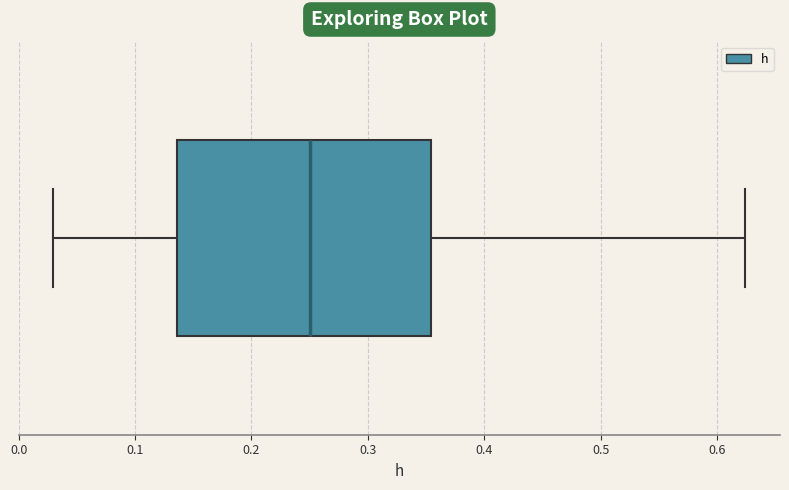

Transcribe this box plot: give where the median line is, the range the box spans, and where the two whiskers end, as read against the x-axis. The values are not printed on the chart, so give them approximately, as read against the axis.

median 0.25, box 0.14 to 0.35, whiskers 0.03 to 0.62